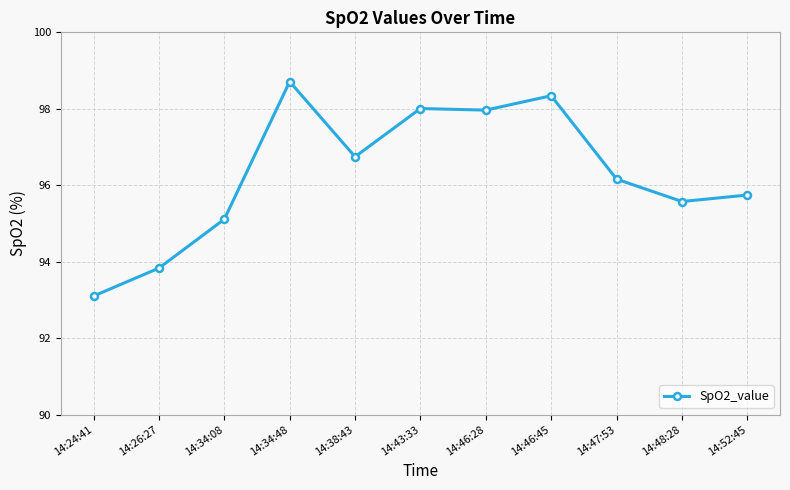

What value does the data have at 14:38:43?

96.7